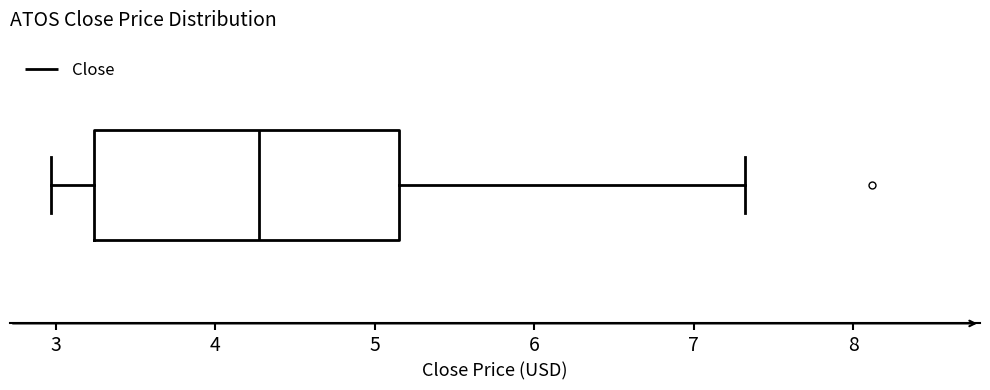

Transcribe this box plot: give where the median line is, the range the box spans, and where the two whiskers end, as read against the x-axis. The values are not printed on the chart, so give them approximately, as read against the axis.

median 4.3, box 3.2 to 5.1, whiskers 3.0 to 7.3